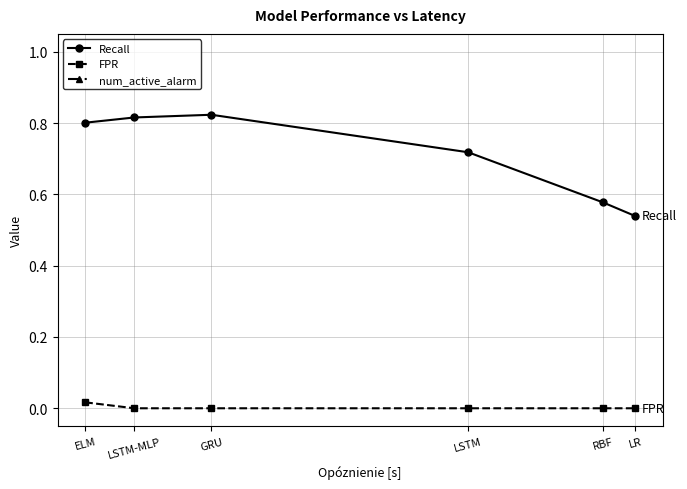

Is it true that num_active_alarm equals 6.6 at ELM?

False